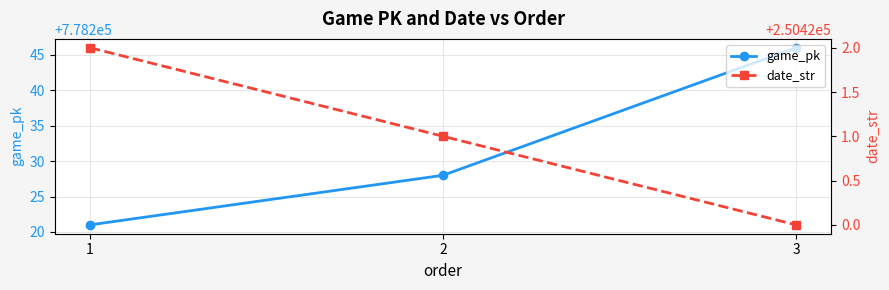

What is the difference between the game_pk values at 2 and 1?

7